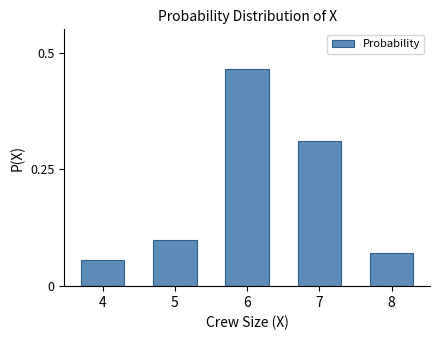

Rank the categories by value from highest to lowest.

6, 7, 5, 8, 4